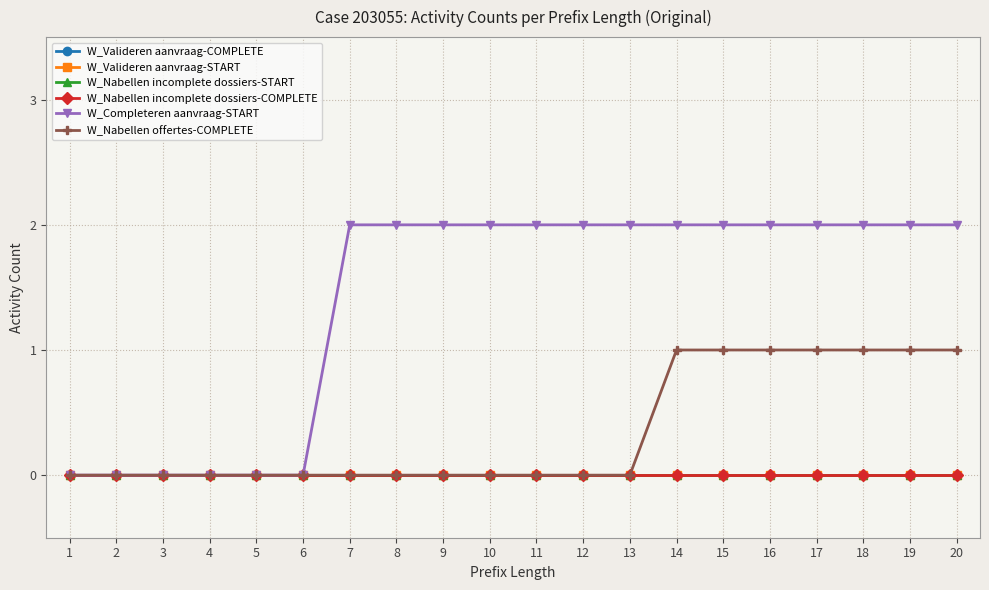

Does the chart display data point markers on the line(s)?

Yes